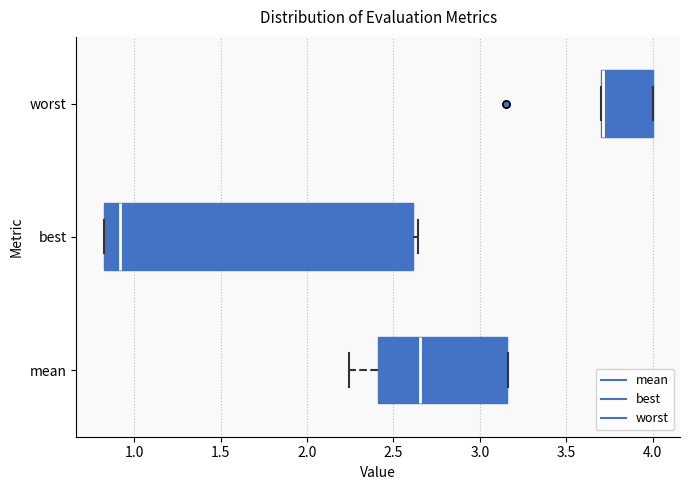

Reading bottom to top, read every box against the x-axis: the position of its median line, the range the box covers, and the ends of its whiskers. The values are not printed on the chart, so give them approximately, as read against the axis.

mean: median 2.65, box 2.40 to 3.15, whiskers 2.25 to 3.15
best: median 0.90, box 0.80 to 2.60, whiskers 0.80 to 2.65
worst: median 3.70 (drawn on the box's left edge), box 3.70 to 4.00, whiskers 3.70 to 4.00